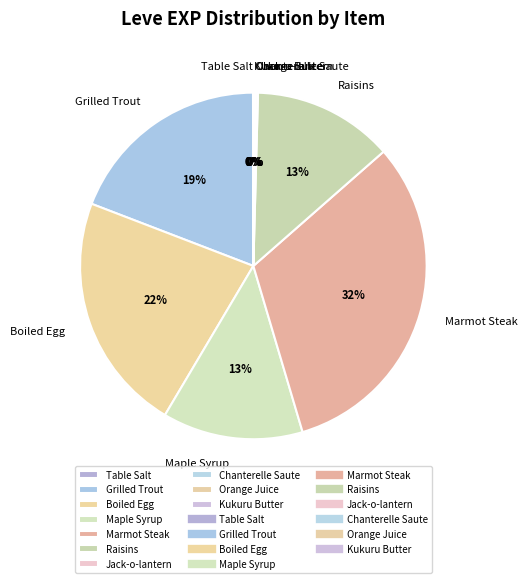

Is there a majority slice in this chart?

No